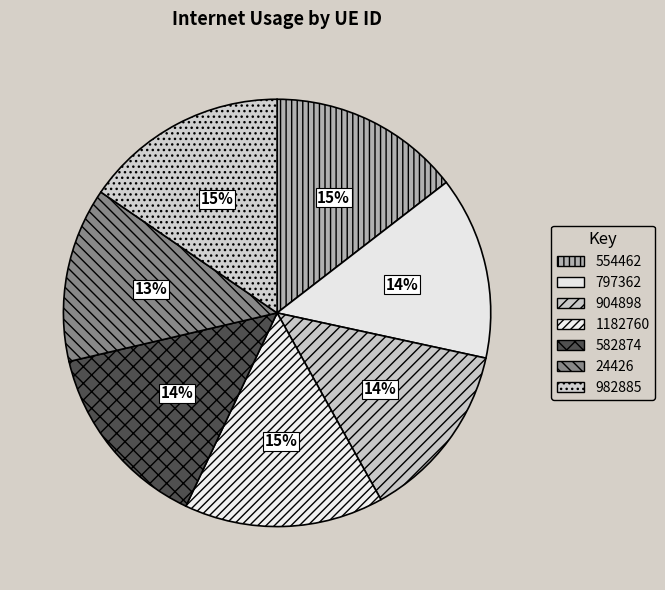

Count the number of slices in the pie.

7